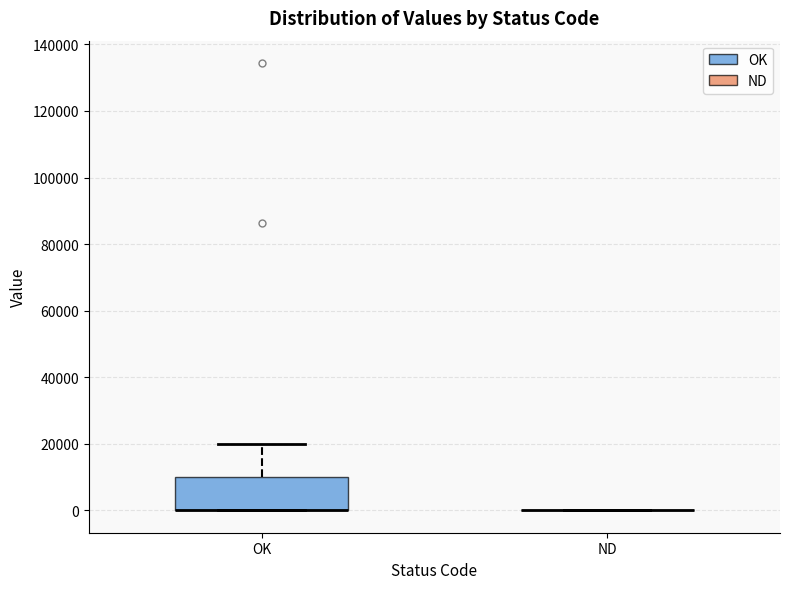

Reading left to right, transcribe this box plot: for each box, give where its median line is, the range the box spans, and where its two whiskers end, as read against the y-axis. The values are not printed on the chart, so give them approximately, as read against the axis.

OK: median 0 (drawn on the box's lower edge), box 0 to 10000, whiskers 0 to 20000
ND: box collapsed to a line at 0, whiskers 0 to 0